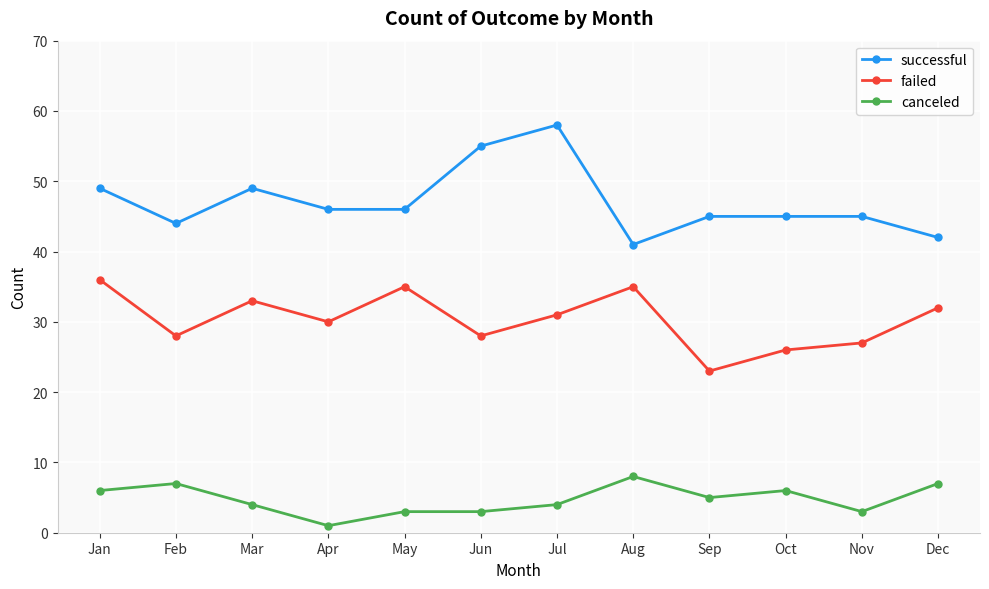

Which category has the highest value across all series?

Jul